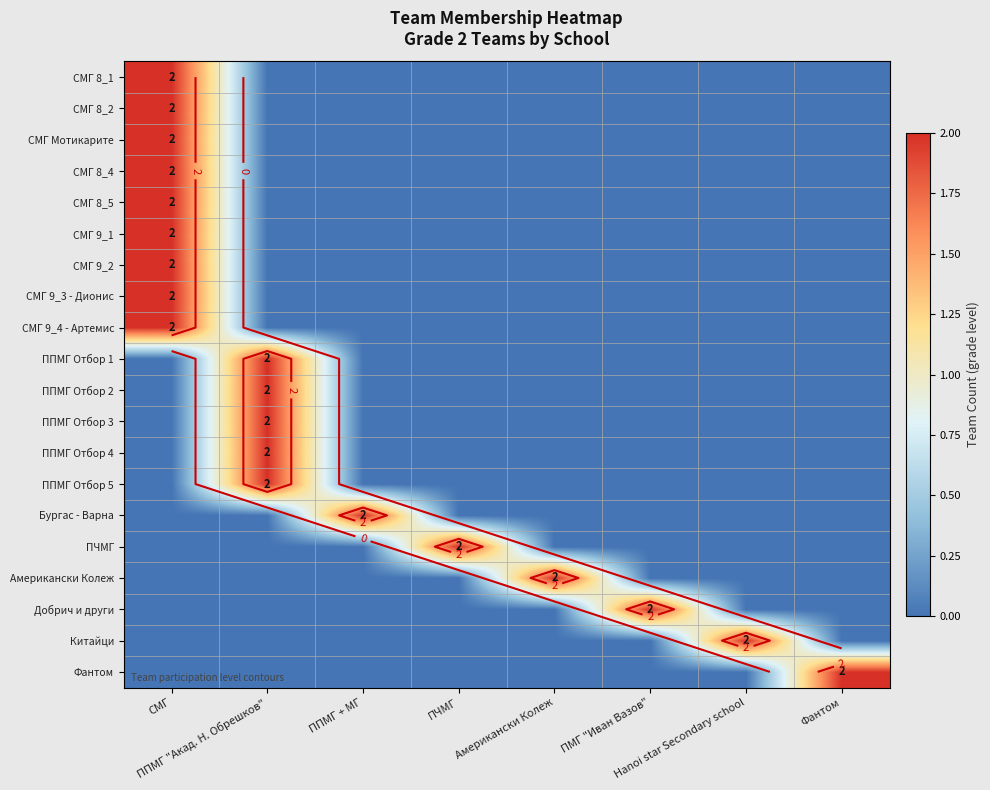

True or false: СМГ 8_4 has a value of 0 at ППМГ "Акад. Н. Обрешков".

True